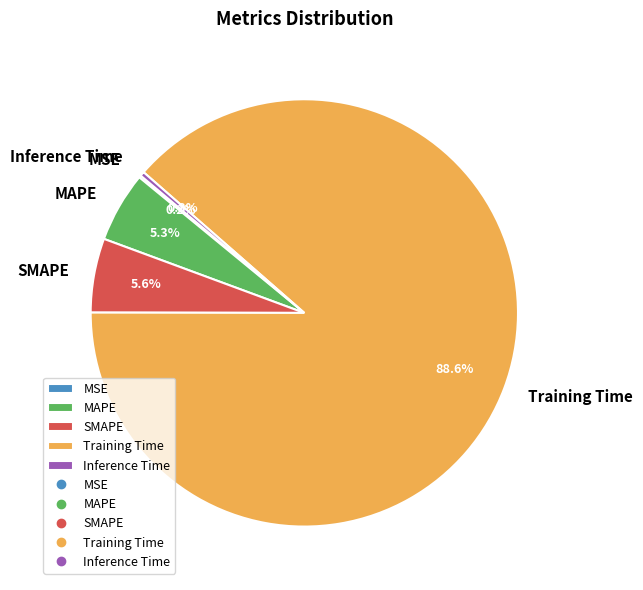

Combined, what portion of the pie is Training Time and MAPE?

93.9%